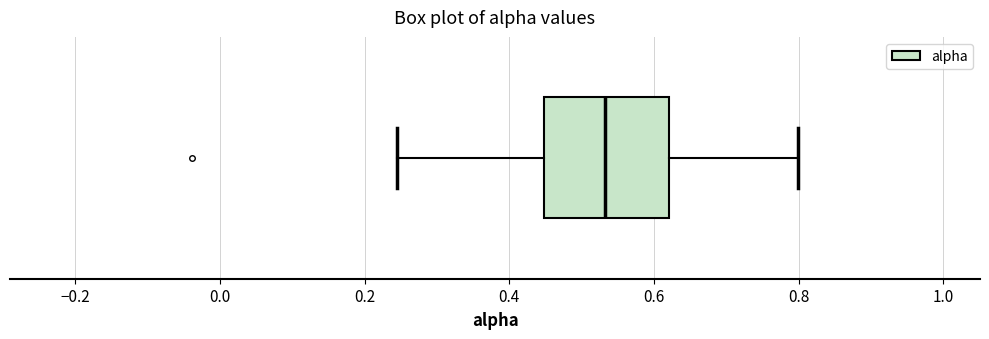

Transcribe this box plot: give where the median line is, the range the box spans, and where the two whiskers end, as read against the x-axis. The values are not printed on the chart, so give them approximately, as read against the axis.

median 0.54, box 0.44 to 0.62, whiskers 0.24 to 0.80